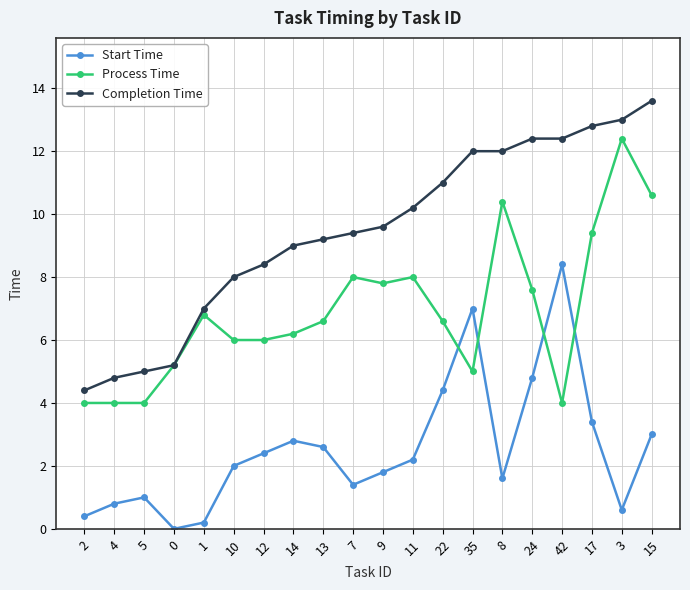

How many lines are shown in the chart?

3